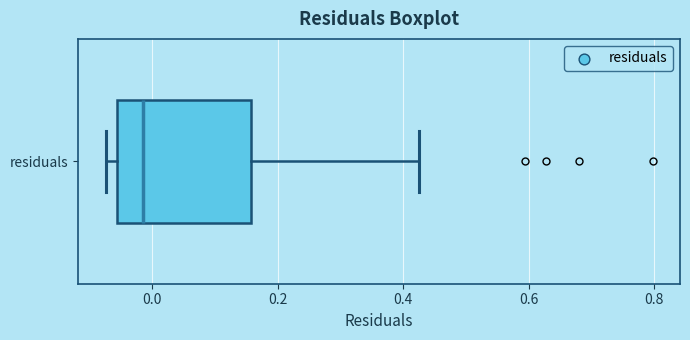

Where is the left edge of the box for residuals on the x-axis? The values are not printed on the chart, so give them approximately, as read against the axis.

-0.06